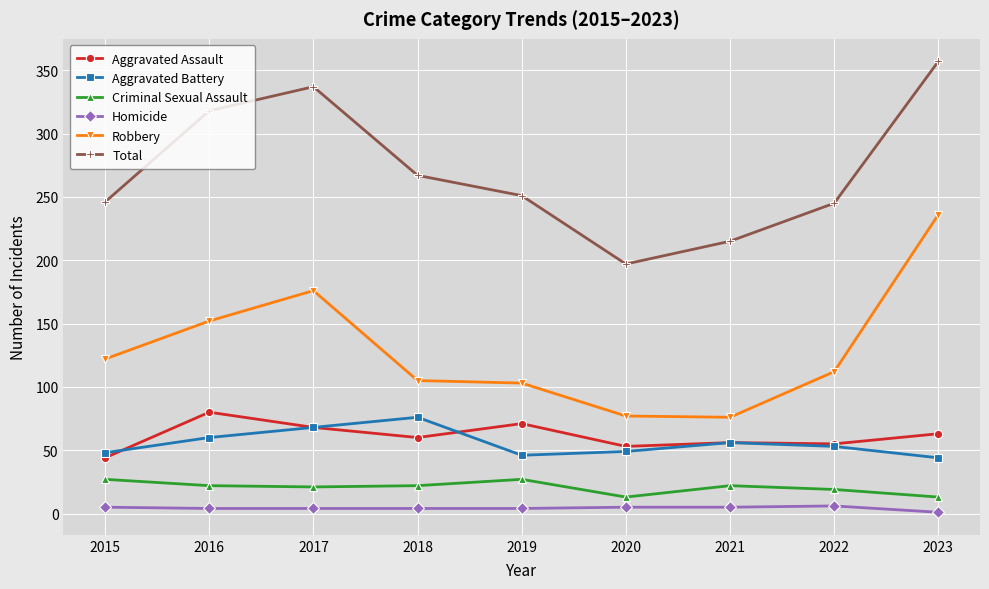

What is the total value across all series at 2020?

394